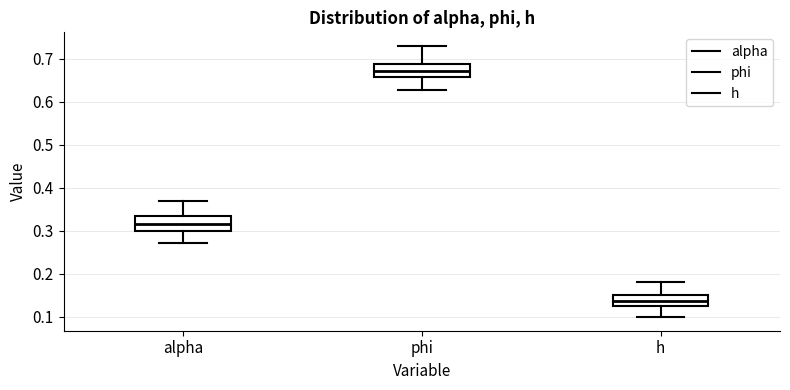

Reading left to right, transcribe this box plot: for each box, give where its median line is, the range the box spans, and where its two whiskers end, as read against the y-axis. The values are not printed on the chart, so give them approximately, as read against the axis.

alpha: median 0.32, box 0.30 to 0.33, whiskers 0.27 to 0.37
phi: median 0.67, box 0.66 to 0.69, whiskers 0.63 to 0.73
h: median 0.14, box 0.12 to 0.15, whiskers 0.10 to 0.18